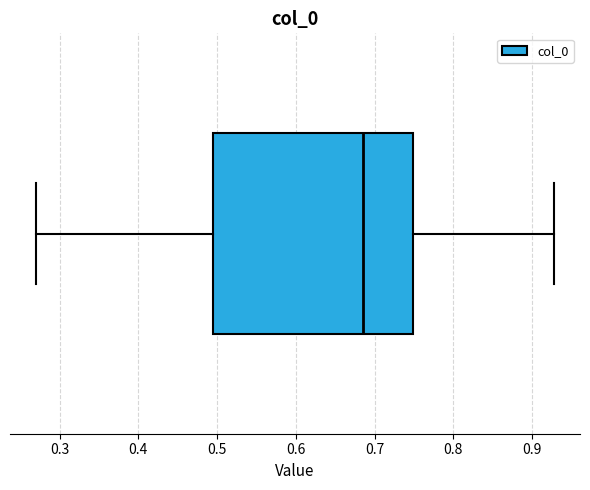

Read this box plot against the x-axis: the position of the median line, the range covered by the box, and the ends of both whiskers. The values are not printed on the chart, so give them approximately, as read against the axis.

median 0.69, box 0.49 to 0.75, whiskers 0.27 to 0.93